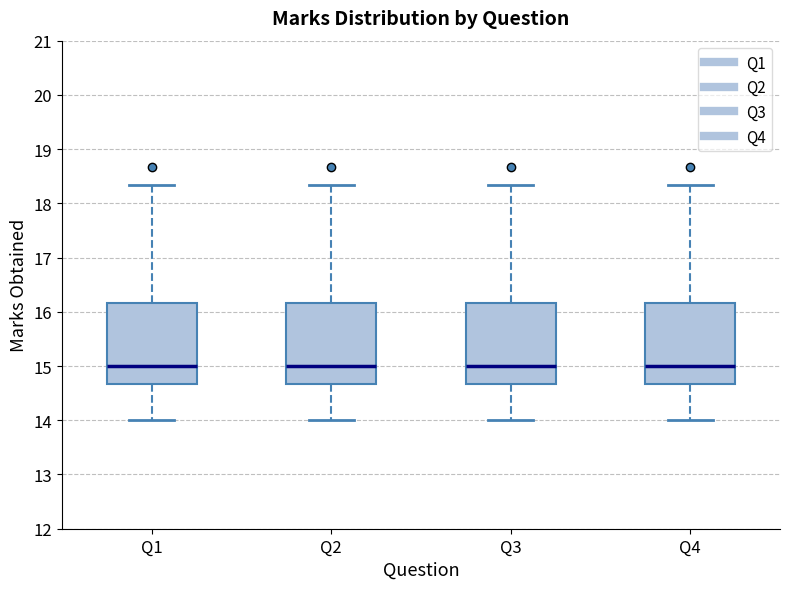

Reading left to right, transcribe this box plot: for each box, give where its median line is, the range the box spans, and where its two whiskers end, as read against the y-axis. The values are not printed on the chart, so give them approximately, as read against the axis.

Q1: median 15.0, box 14.7 to 16.2, whiskers 14.0 to 18.3
Q2: median 15.0, box 14.7 to 16.2, whiskers 14.0 to 18.3
Q3: median 15.0, box 14.7 to 16.2, whiskers 14.0 to 18.3
Q4: median 15.0, box 14.7 to 16.2, whiskers 14.0 to 18.3